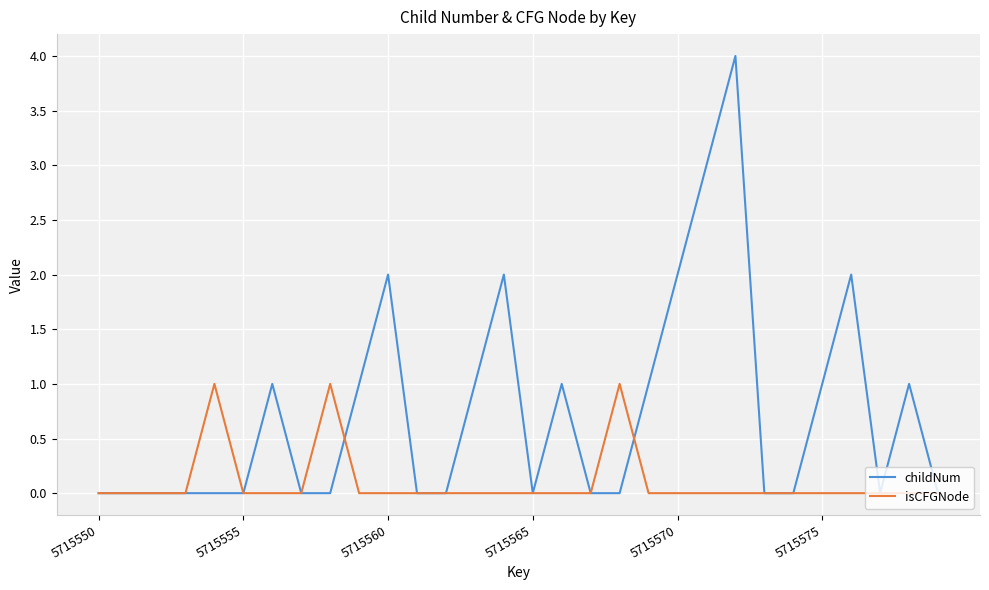

What is the maximum value shown in the chart?

4